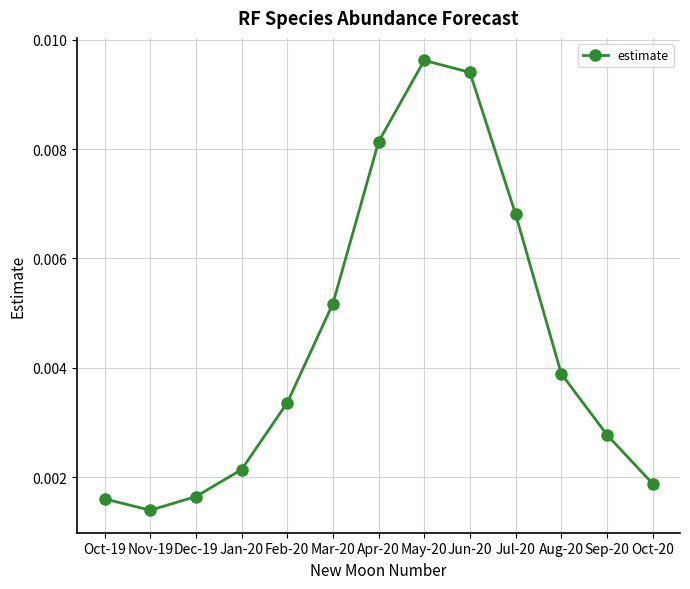

Where is the first local minimum?

Nov-19